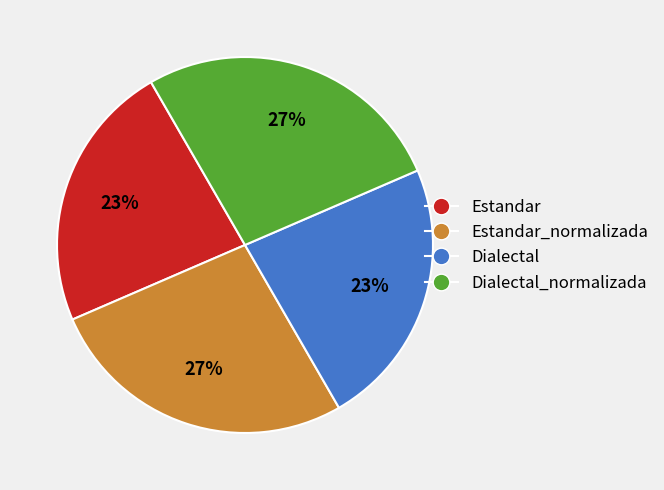

What percentage is the Estandar_normalizada slice, to the nearest percent?

27%